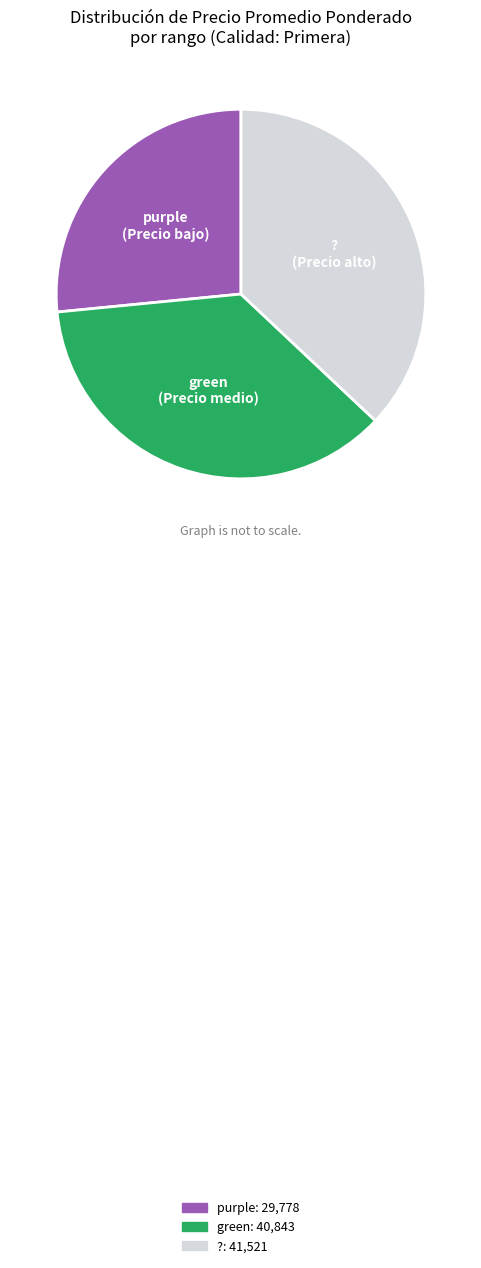

Count the number of slices in the pie.

3